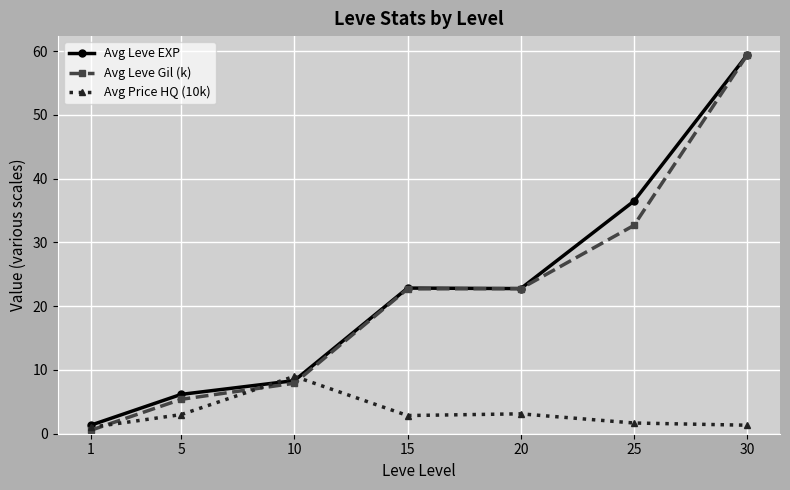

What are all the series names shown in the legend?

Avg Leve EXP, Avg Leve Gil (k), Avg Price HQ (10k)